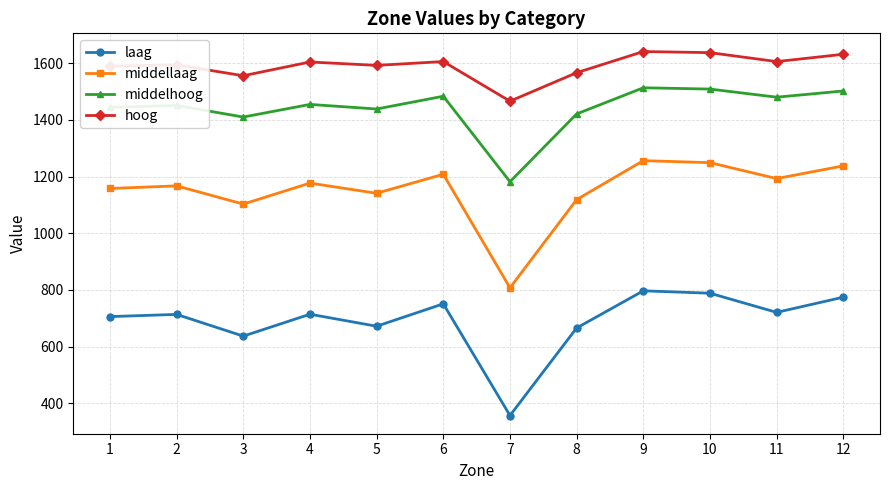

The middellaag series shows 1140.9 at 5. True or false?

True